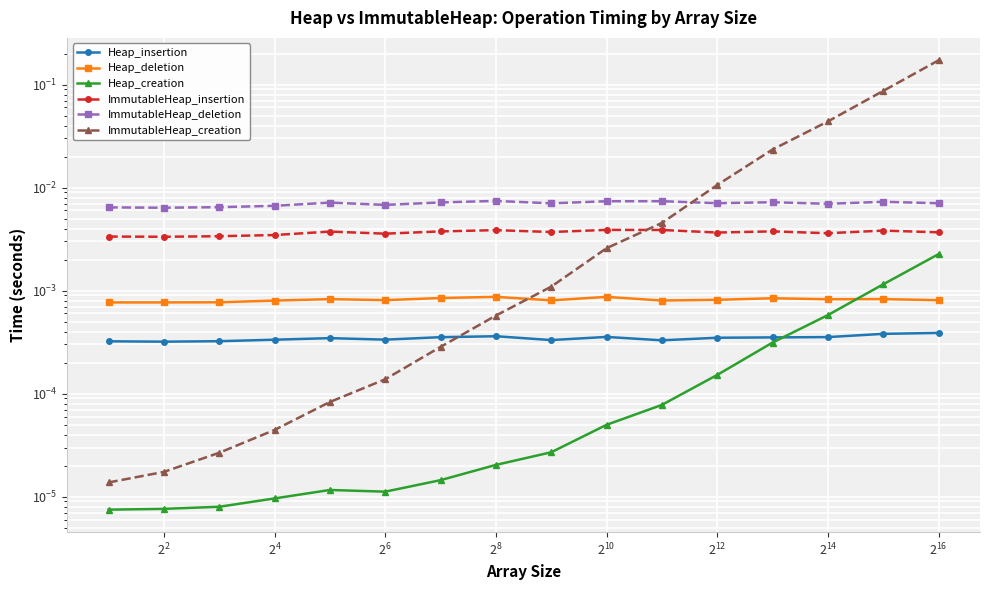

What are all the series names shown in the legend?

Heap_insertion, Heap_deletion, Heap_creation, ImmutableHeap_insertion, ImmutableHeap_deletion, ImmutableHeap_creation